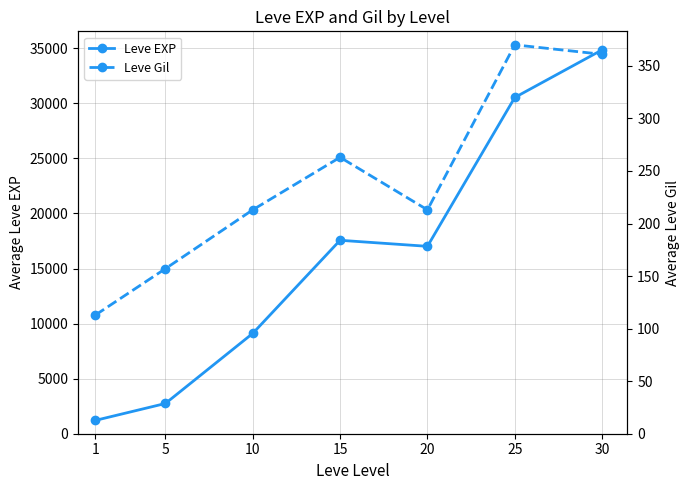

The value of Leve Gil at 10 is 94. True or false?

False